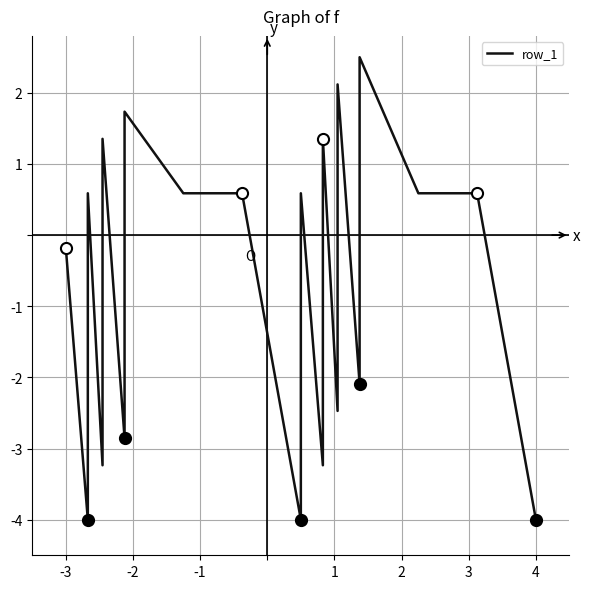

The chart shows a value of 1.0 at 18. True or false?

False